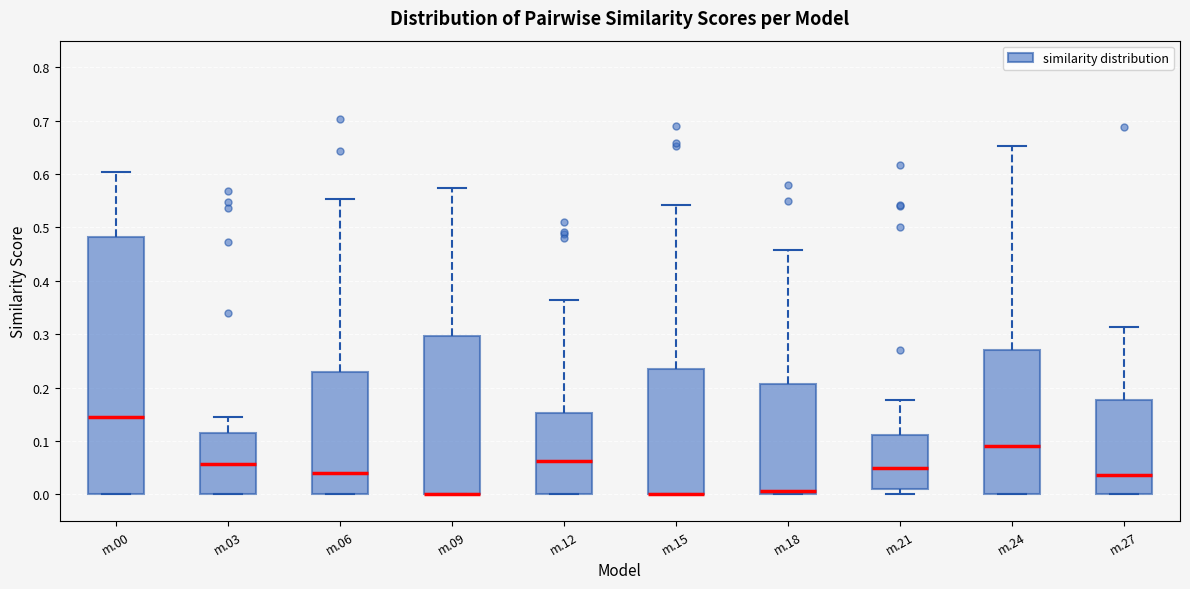

Reading left to right, transcribe this box plot: for each box, give where its median line is, the range the box spans, and where its two whiskers end, as read against the y-axis. The values are not printed on the chart, so give them approximately, as read against the axis.

m.00: median 0.14, box 0.00 to 0.48, whiskers 0.00 to 0.60
m.03: median 0.06, box 0.00 to 0.11, whiskers 0.00 to 0.15
m.06: median 0.04, box 0.00 to 0.23, whiskers 0.00 to 0.55
m.09: median 0.00 (drawn on the box's lower edge), box 0.00 to 0.30, whiskers 0.00 to 0.57
m.12: median 0.06, box 0.00 to 0.15, whiskers 0.00 to 0.36
m.15: median 0.00 (drawn on the box's lower edge), box 0.00 to 0.23, whiskers 0.00 to 0.54
m.18: median 0.01, box 0.00 to 0.21, whiskers 0.00 to 0.46
m.21: median 0.05, box 0.01 to 0.11, whiskers 0.00 to 0.18
m.24: median 0.09, box 0.00 to 0.27, whiskers 0.00 to 0.65
m.27: median 0.04, box 0.00 to 0.18, whiskers 0.00 to 0.31